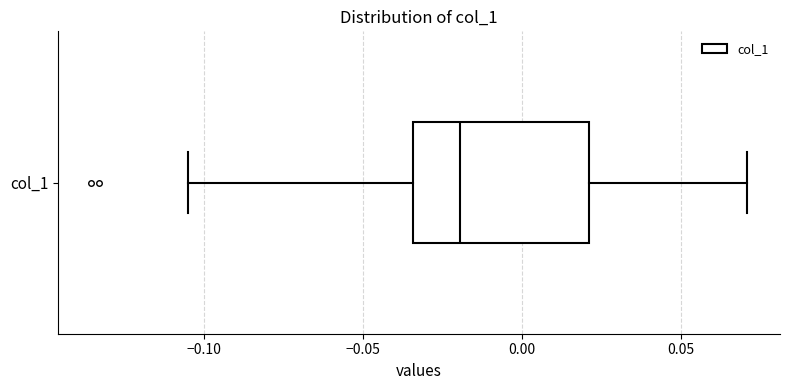

Where does the left whisker of the box for col_1 end on the x-axis? The values are not printed on the chart, so give them approximately, as read against the axis.

-0.105